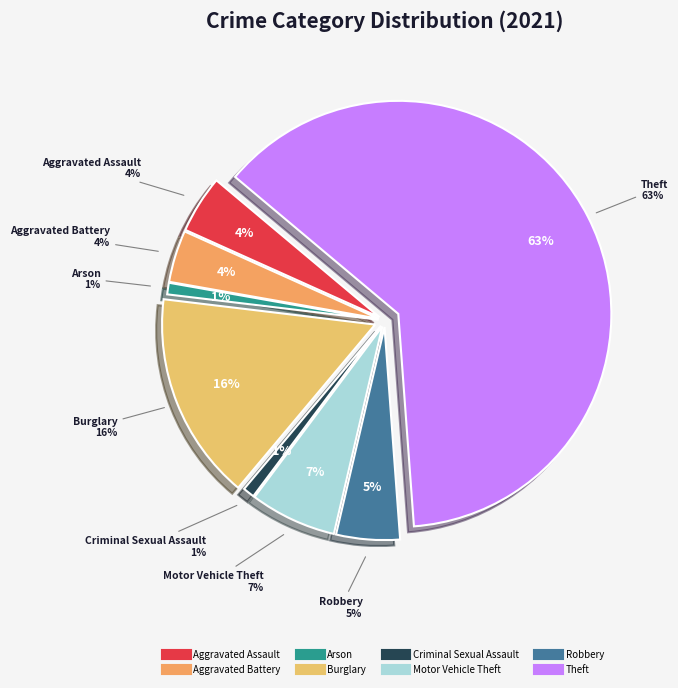

To the nearest percent, what portion does Robbery represent?

5%